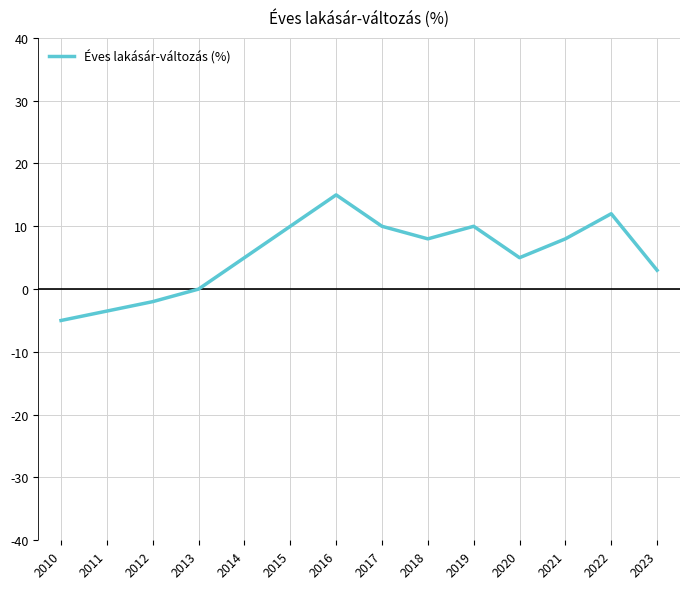

What is the difference between the maximum and minimum values?

20.0